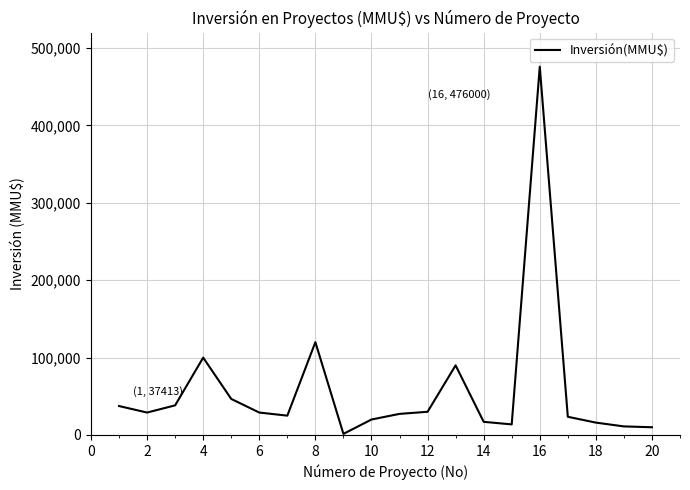

What is the difference between the maximum and minimum values?

474584